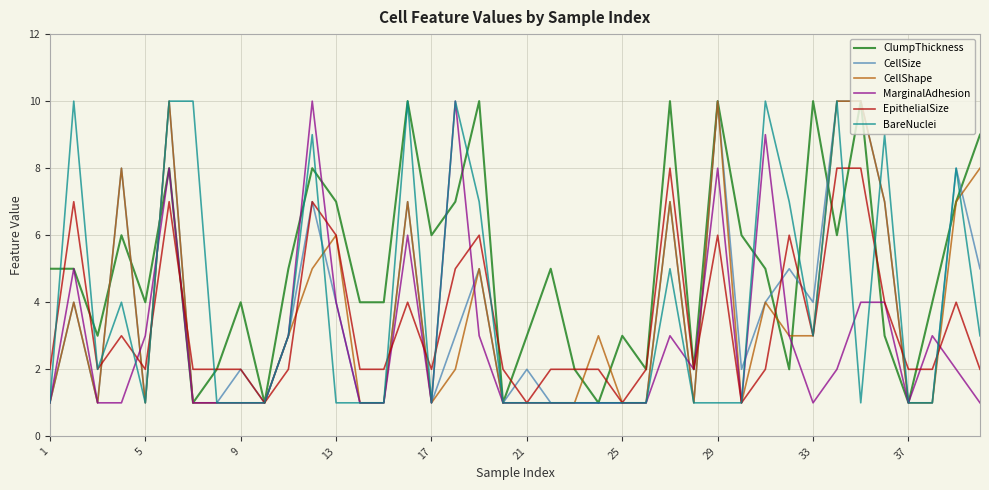

Which series has the largest total across all categories?

ClumpThickness